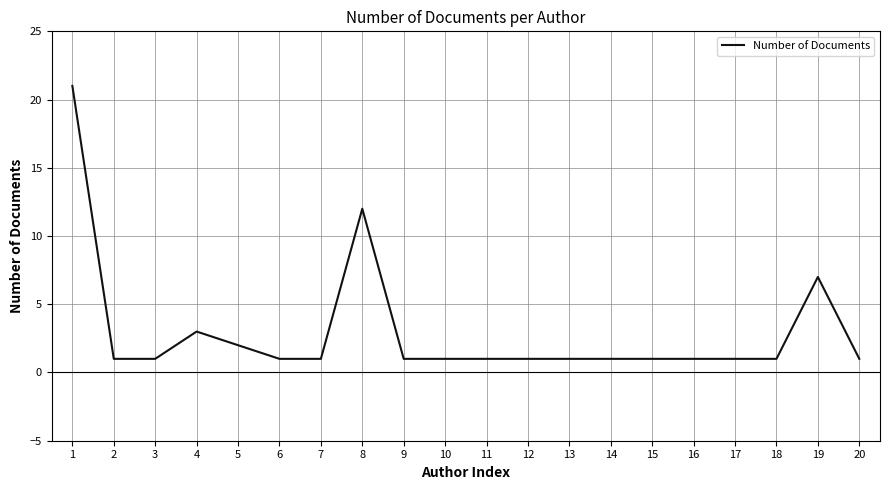

Reading right to left, what are all the values shown in this chart?

1	7	1	1	1	1	1	1	1	1	1	1	12	1	1	2	3	1	1	21